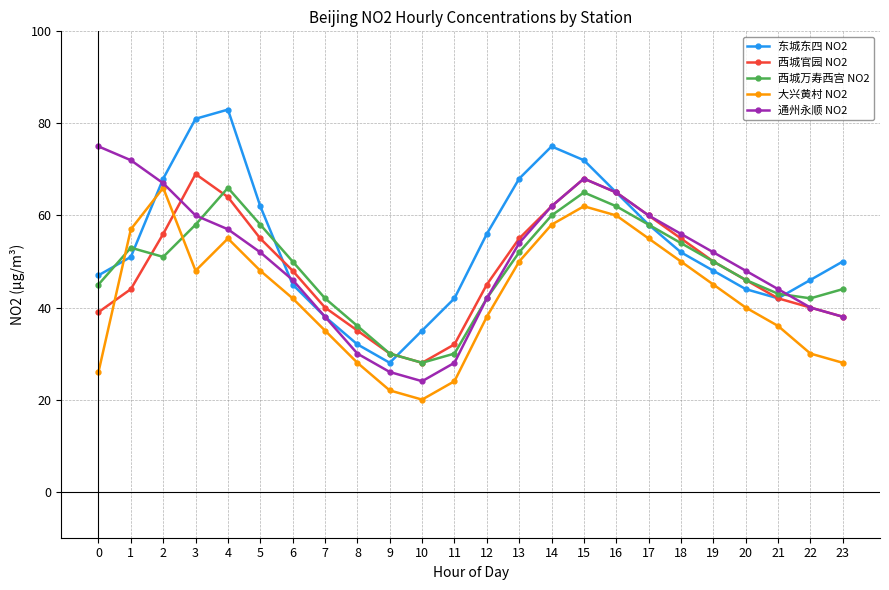

How many data points in 西城官园 NO2 are less than 48?

12